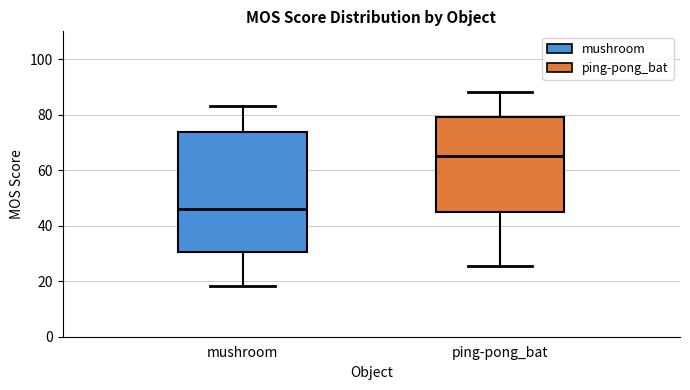

Reading left to right, read every box against the y-axis: the position of its median line, the range the box covers, and the ends of its whiskers. The values are not printed on the chart, so give them approximately, as read against the axis.

mushroom: median 46, box 30 to 74, whiskers 18 to 82
ping-pong_bat: median 66, box 46 to 80, whiskers 26 to 88